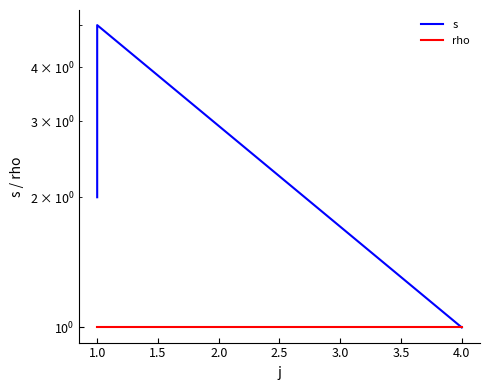

Which series changed the most between 1.0 and 2.0?

s